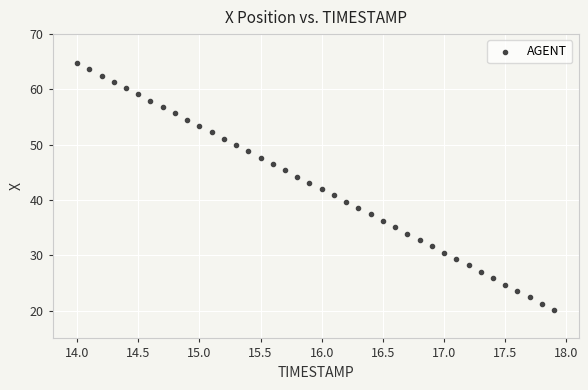

What is the range of Y values (max minus min)?

44.7